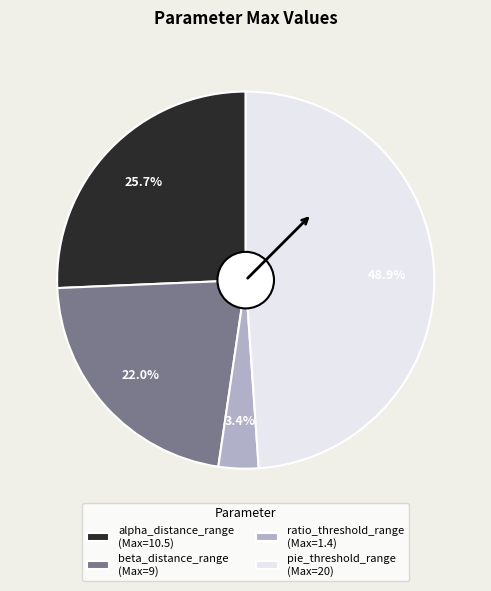

Which has a higher value, alpha_distance_range or beta_distance_range?

alpha_distance_range